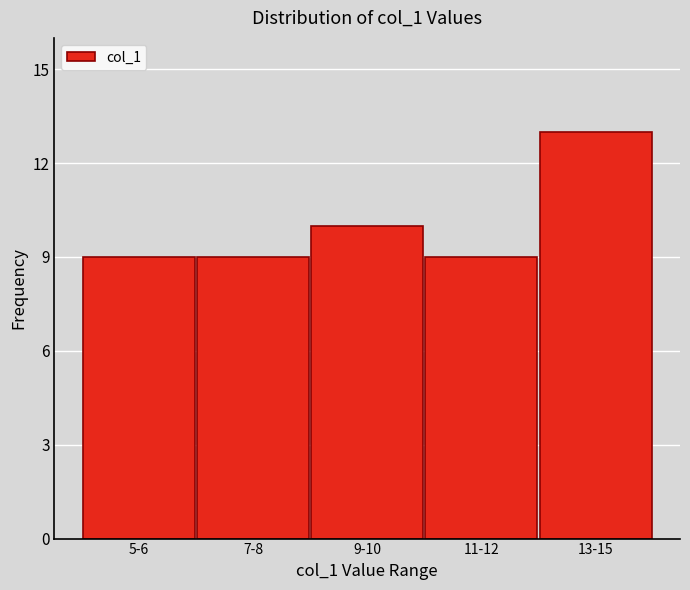

Reading left to right, what are all the values shown in this chart?

5-6=9	7-8=9	9-10=10	11-12=9	13-15=13